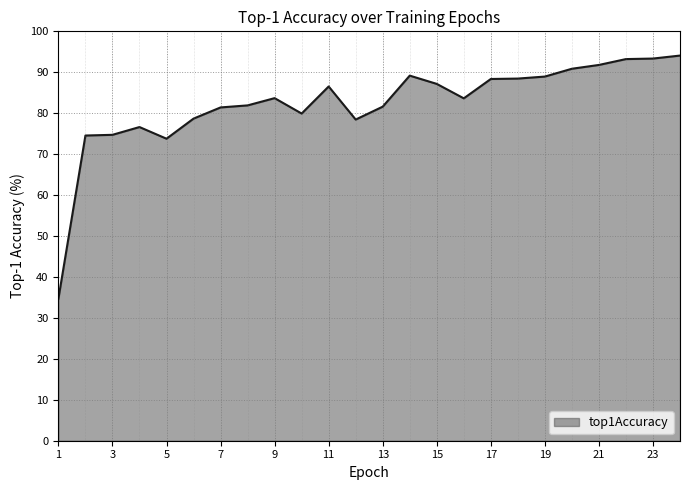

What is the maximum value shown in the chart?

94.1